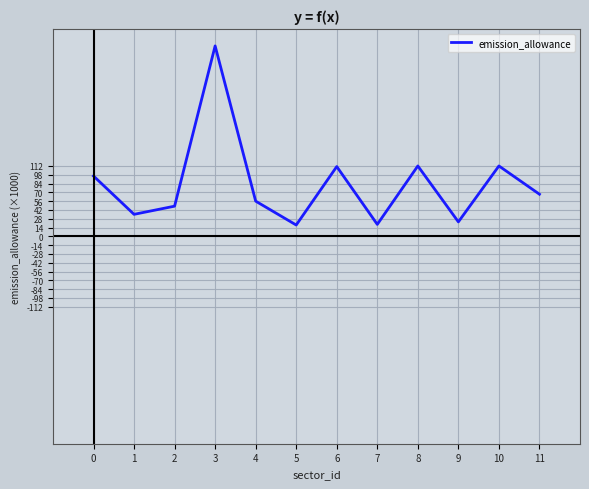

True or false: the data shows 67 at 11.

True